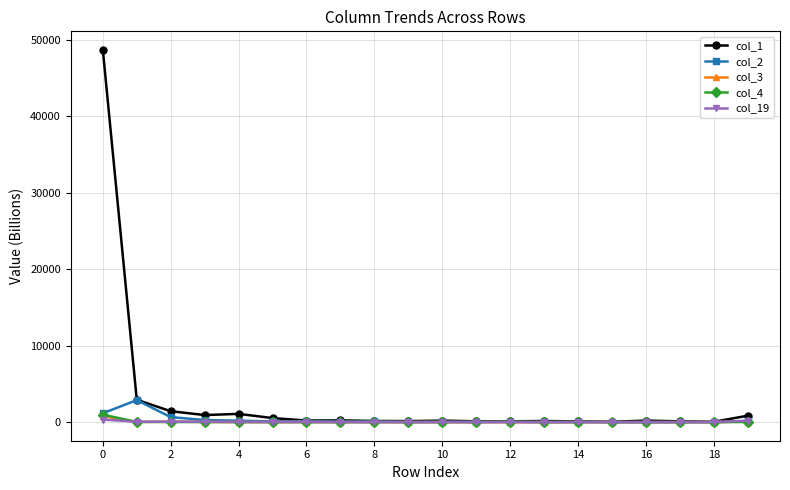

True or false: col_3 has more than 0 points higher than both neighbors.

True